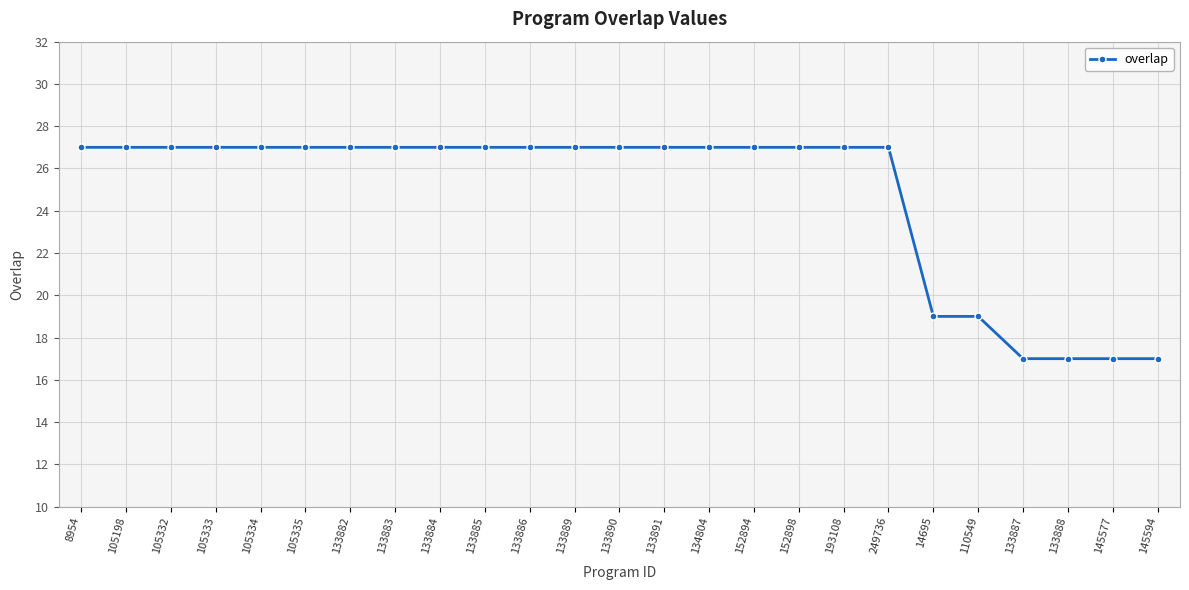

What is the label of the 16th point from the left?

152894